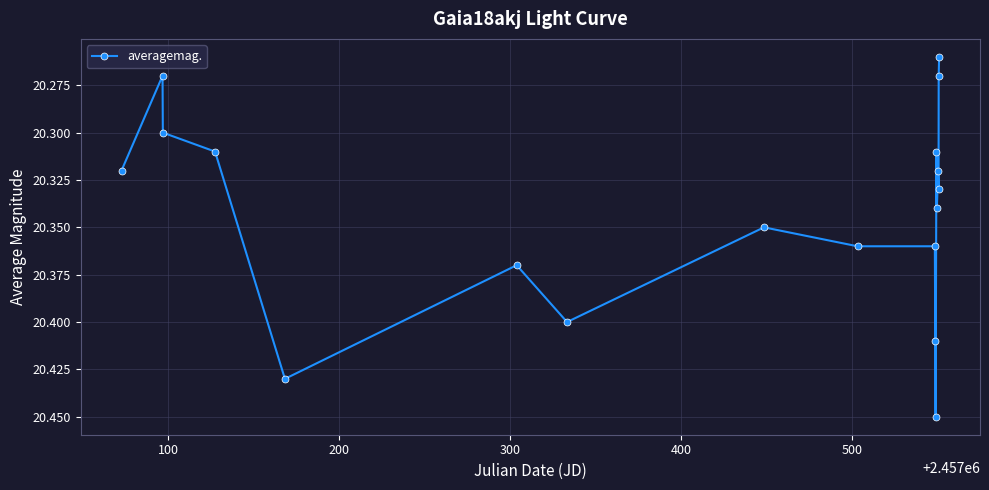

What is the sum of all values?

366.2